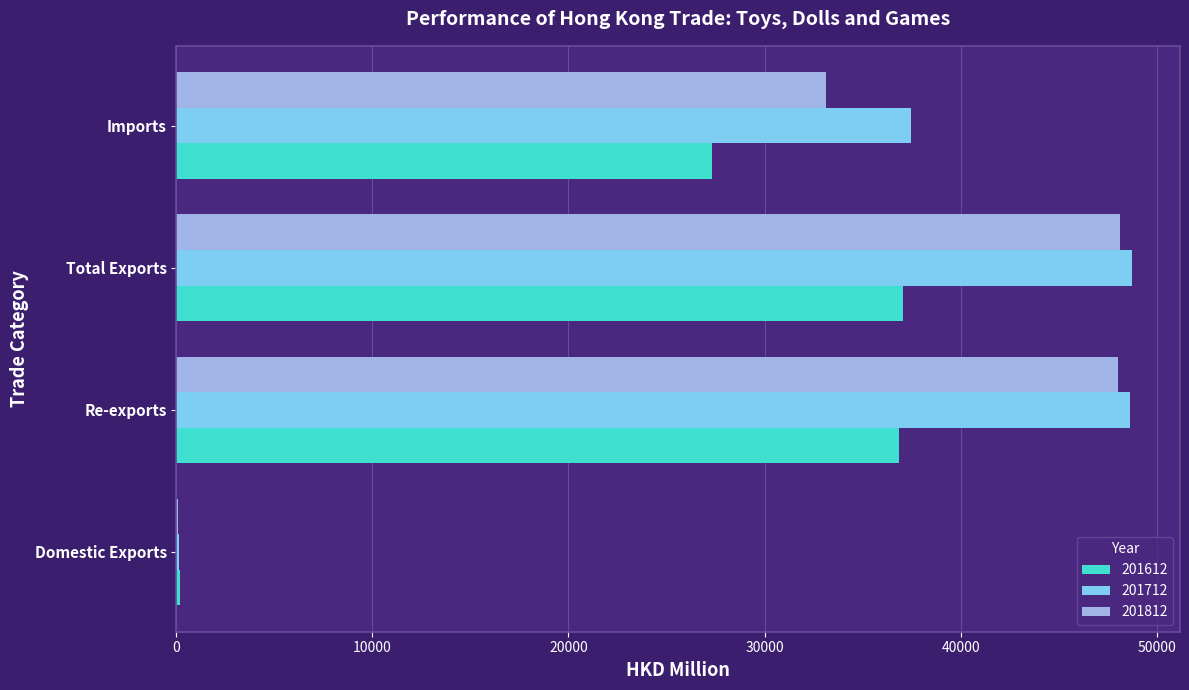

What is the highest value of the 201812 series?

48113.1